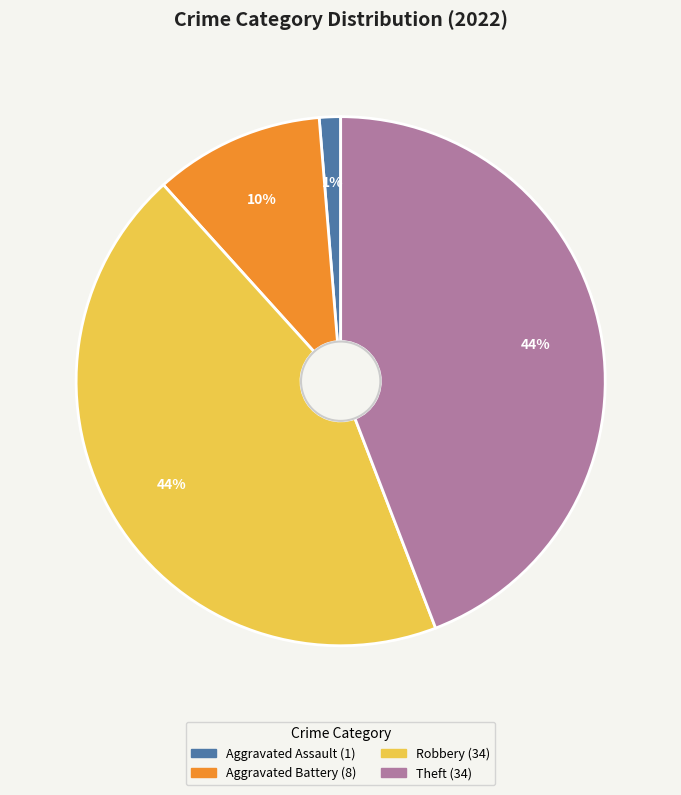

Is there a majority slice in this chart?

No